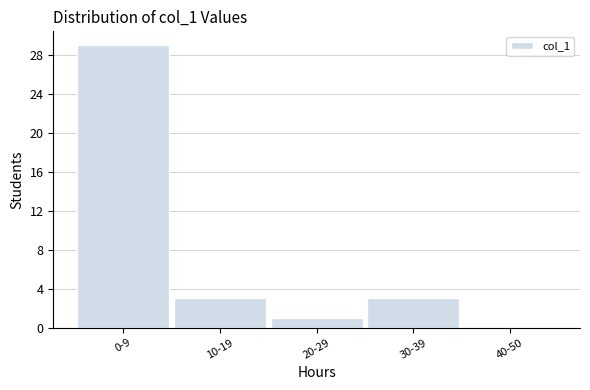

Reading left to right, what are all the values shown in this chart?

0-9=29	10-19=3	20-29=1	30-39=3	40-50=0